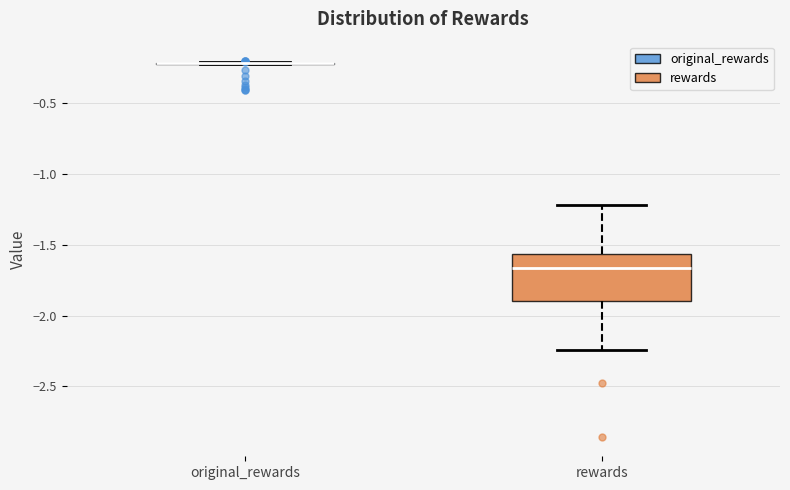

Reading left to right, transcribe this box plot: for each box, give where its median line is, the range the box spans, and where its two whiskers end, as read against the y-axis. The values are not printed on the chart, so give them approximately, as read against the axis.

original_rewards: box collapsed to a line at -0.20, whiskers -0.20 to -0.20
rewards: median -1.65, box -1.90 to -1.55, whiskers -2.25 to -1.20